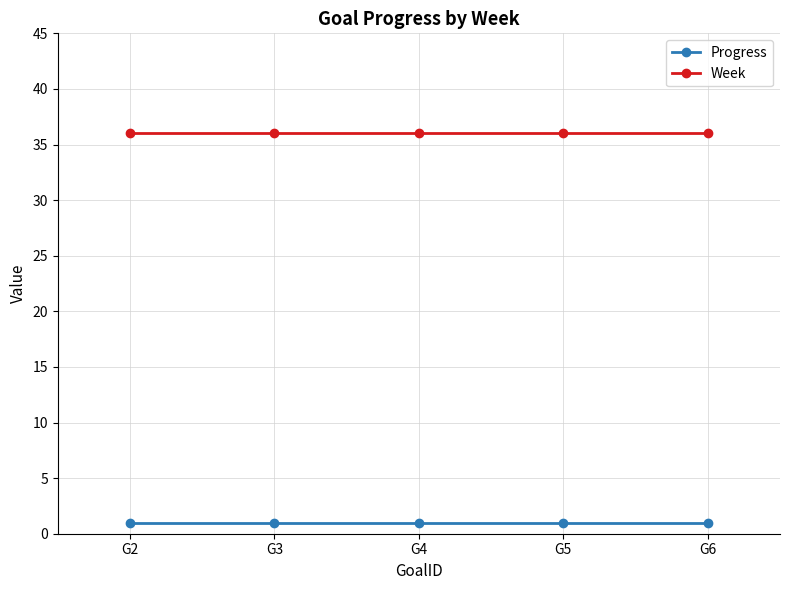

What is the average value of the Week series?

36